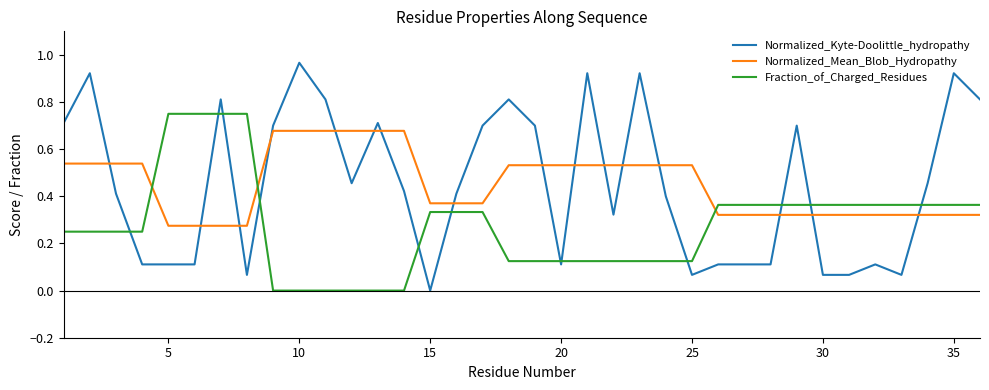

What is the sum of all Normalized_Mean_Blob_Hydropathy values?

16.2